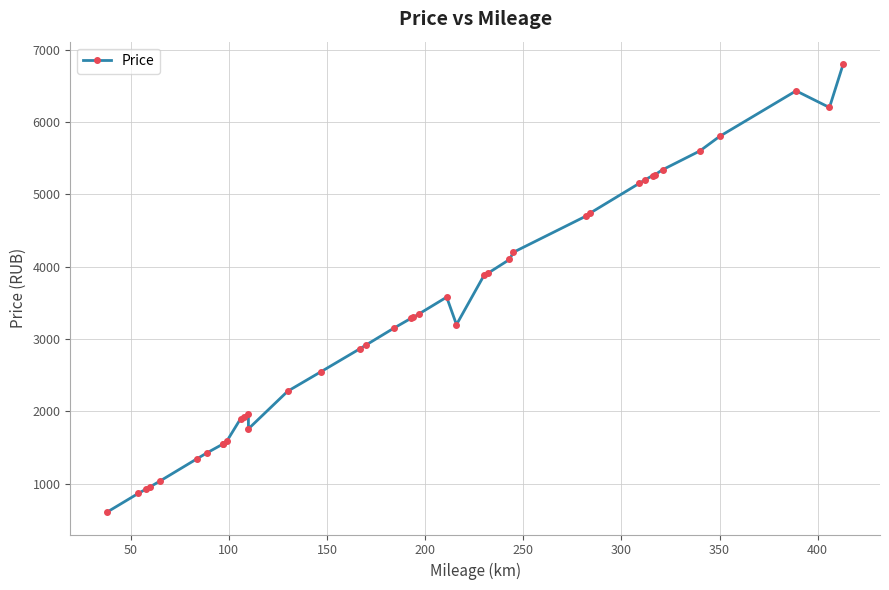

What is the difference between the maximum and minimum values?

6190